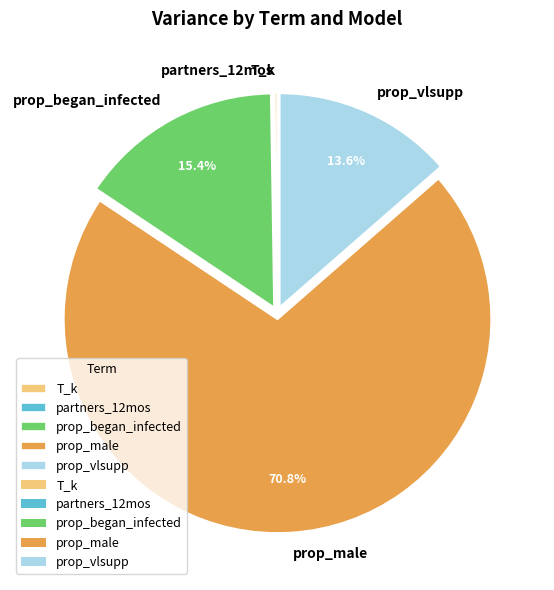

What is the majority slice?

prop_male